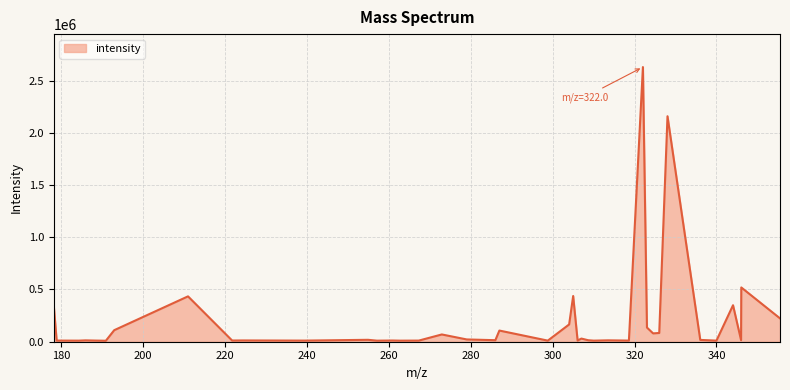

What is the greatest value displayed?

2628932.5